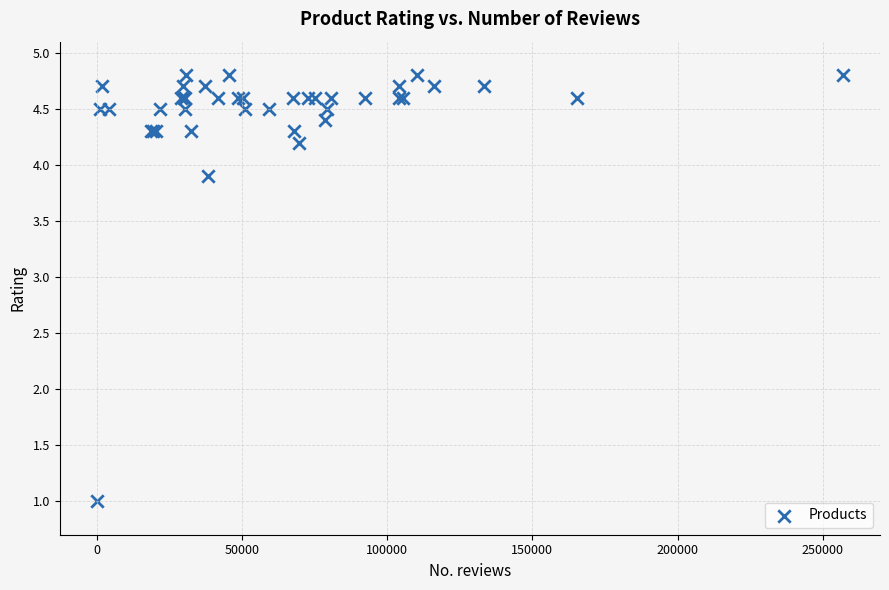

What Y value in the scatter plot is closest to 2?

1.0